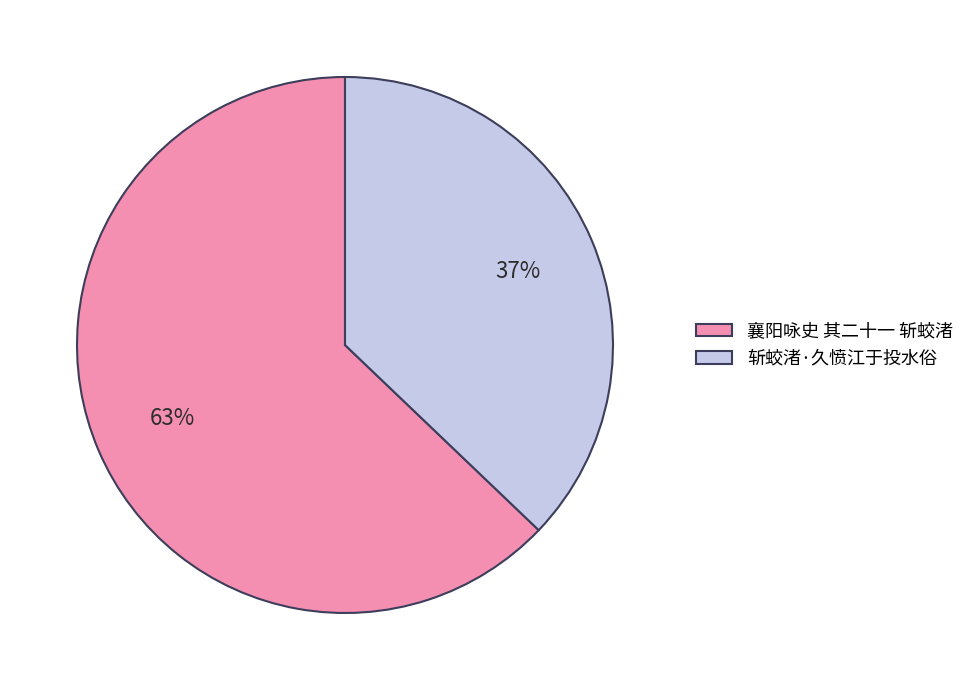

To the nearest percent, what is the difference between the 襄阳咏史 其二十一 斩蛟渚 and 斩蛟渚·久愤江于投水俗 slice percentages?

26%